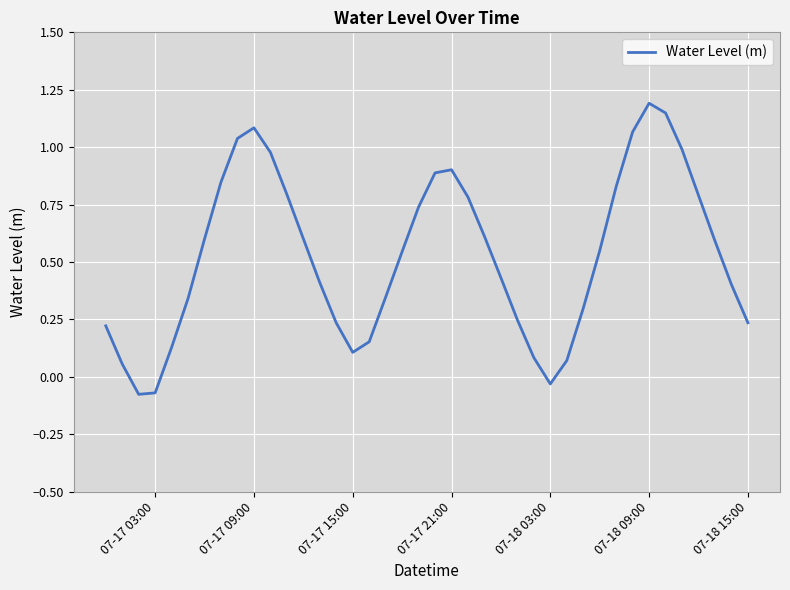

What is the greatest value displayed?

1.2